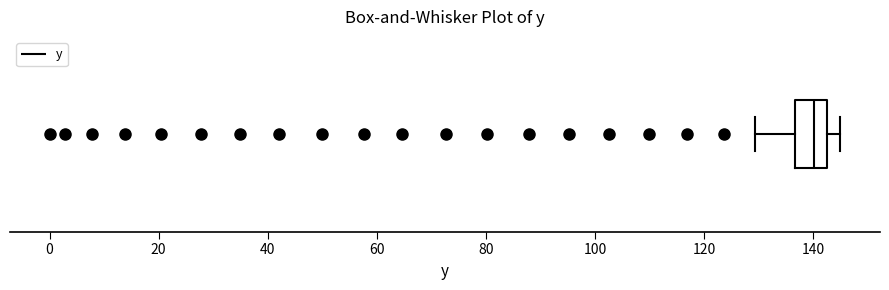

Read this box plot against the x-axis: the position of the median line, the range covered by the box, and the ends of both whiskers. The values are not printed on the chart, so give them approximately, as read against the axis.

median 140, box 136 to 142, whiskers 130 to 146